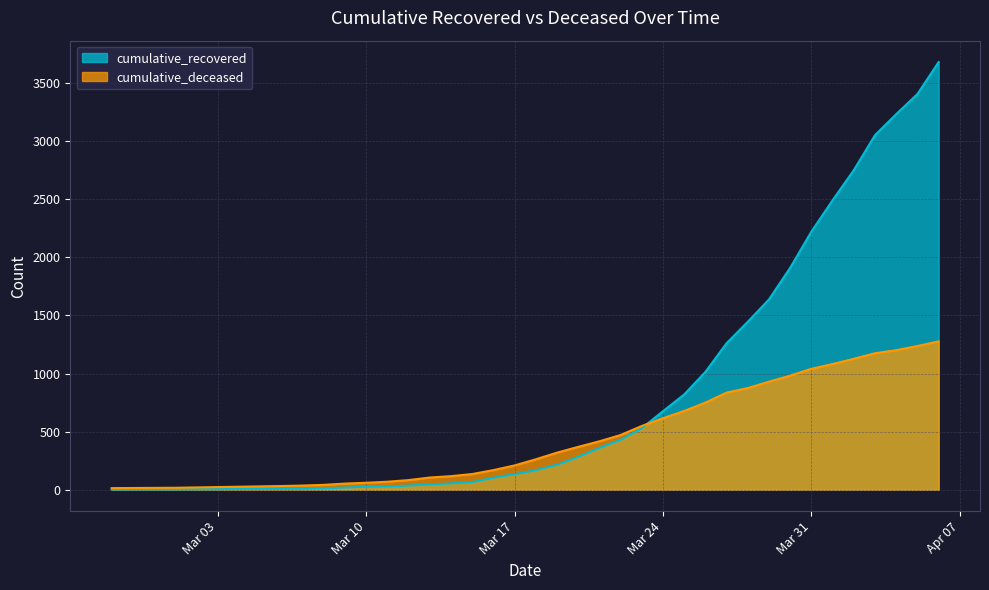

Reading left to right, extract all data points from this chart.

cumulative_recovered: 2	3	3	3	4	5	7	8	8	9	13	19	26	29	36	45	55	66	103	134	168	215	283	360	430	530	676	820	1014	1261	1446	1638	1911	2222	2492	2751	3052	3233	3406	3681
cumulative_deceased: 14	15	16	17	20	23	26	29	32	36	42	53	60	69	83	105	117	135	169	209	262	319	369	417	471	549	615	678	750	836	875	930	982	1041	1082	1127	1175	1201	1237	1277